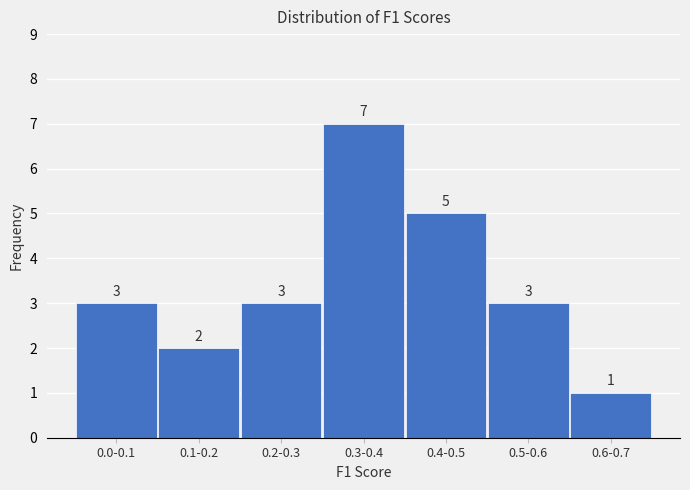

Reading left to right, list all the values displayed in this chart.

3	2	3	7	5	3	1